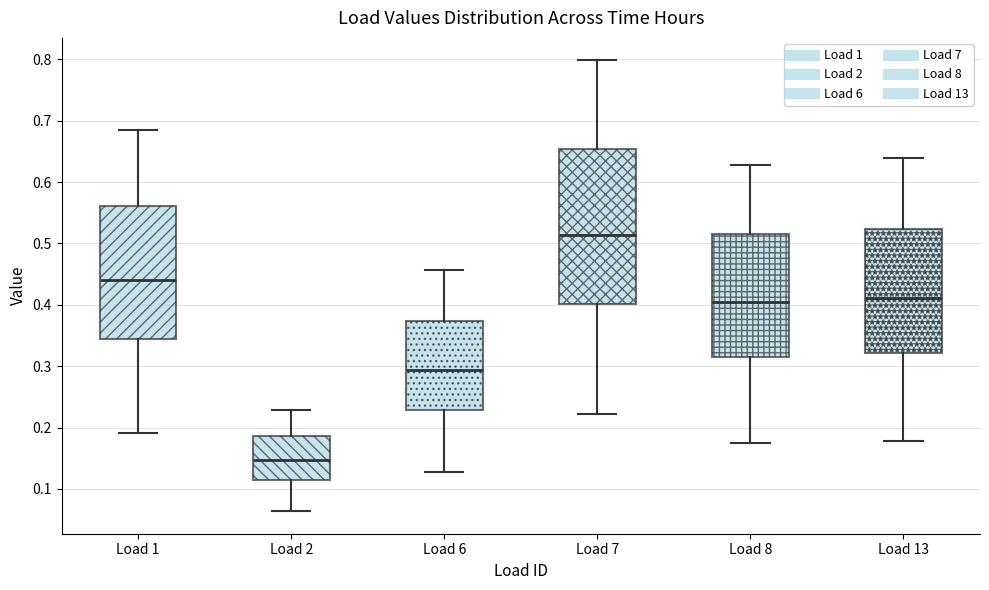

Reading left to right, read every box against the y-axis: the position of its median line, the range the box covers, and the ends of its whiskers. The values are not printed on the chart, so give them approximately, as read against the axis.

Load 1: median 0.44, box 0.34 to 0.56, whiskers 0.19 to 0.68
Load 2: median 0.15, box 0.11 to 0.19, whiskers 0.06 to 0.23
Load 6: median 0.29, box 0.23 to 0.37, whiskers 0.13 to 0.46
Load 7: median 0.51, box 0.40 to 0.65, whiskers 0.22 to 0.80
Load 8: median 0.40, box 0.32 to 0.51, whiskers 0.18 to 0.63
Load 13: median 0.41, box 0.32 to 0.52, whiskers 0.18 to 0.64